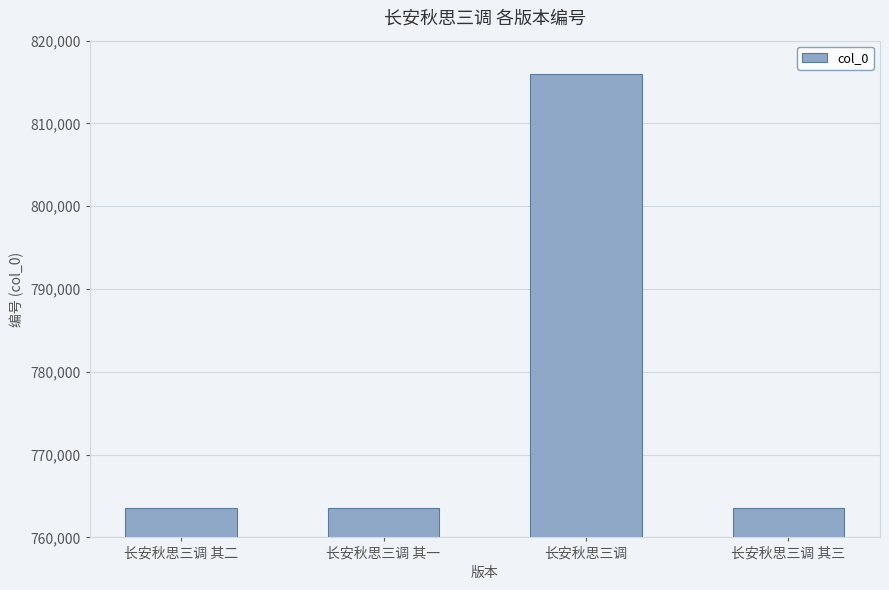

True or false: the data shows 1157619 at 长安秋思三调 其二.

False